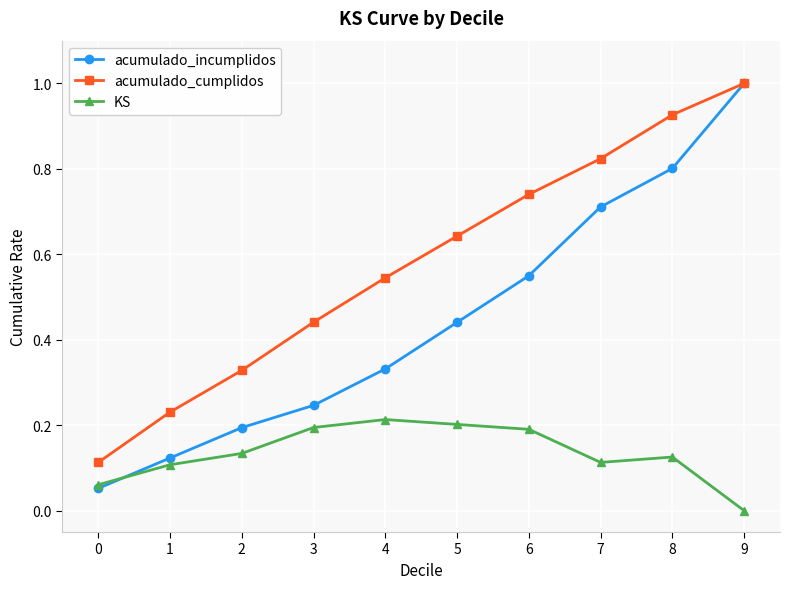

Between 4 and 9, which series saw the biggest shift?

acumulado_incumplidos